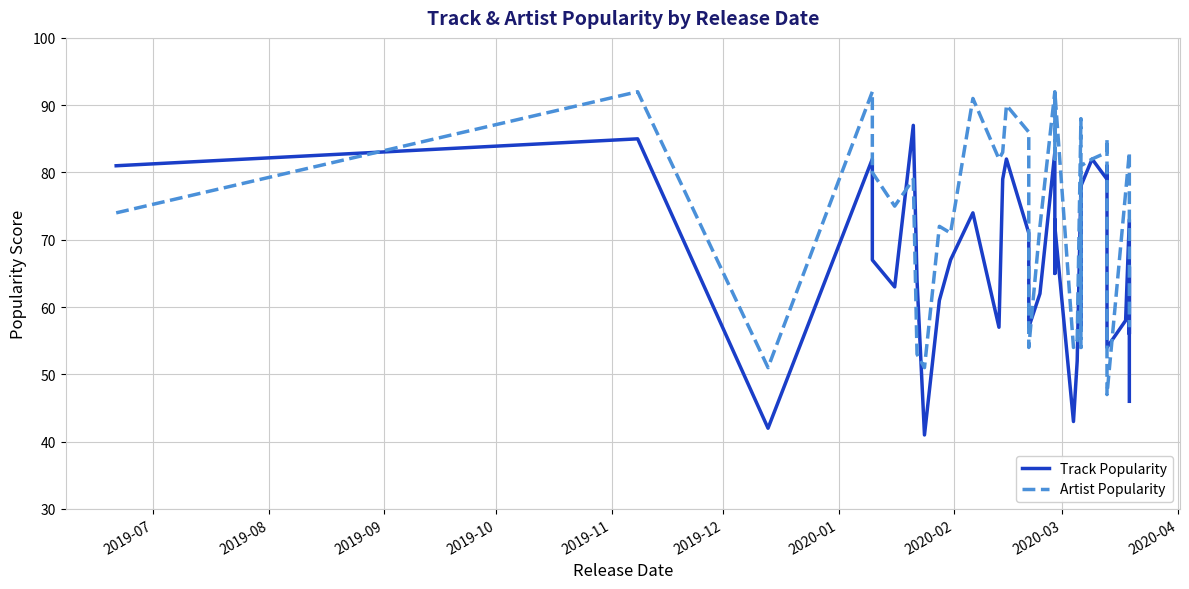

In Artist Popularity, how many points are lower than both neighbors (excluding endpoints)?

10